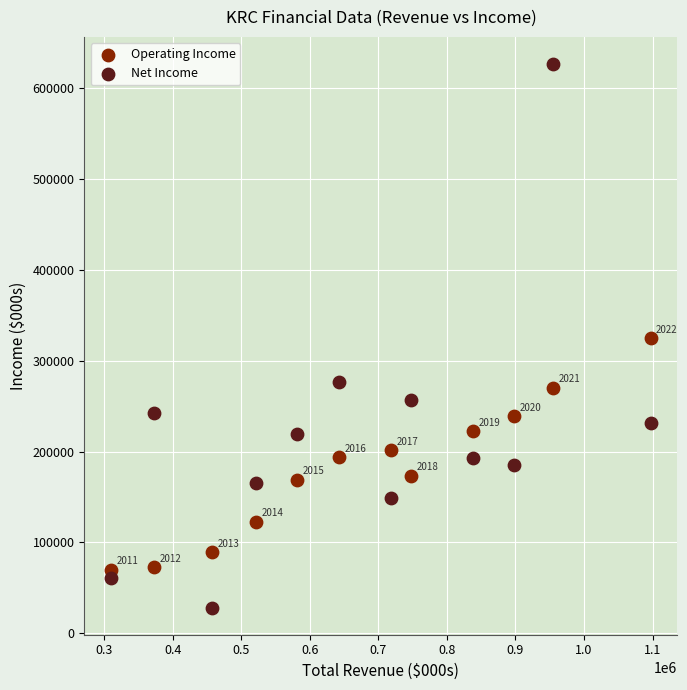

In the Net Income series, what Y value is closest to 327450?

276700